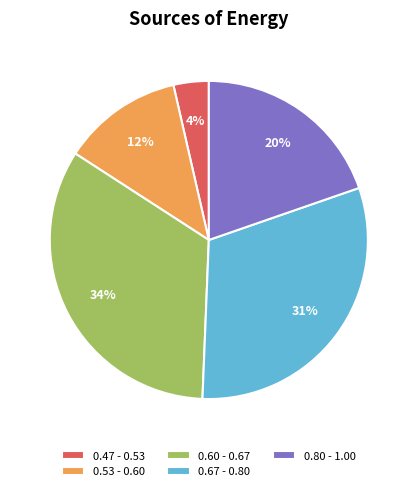

Is there any slice that represents more than half of the pie?

No